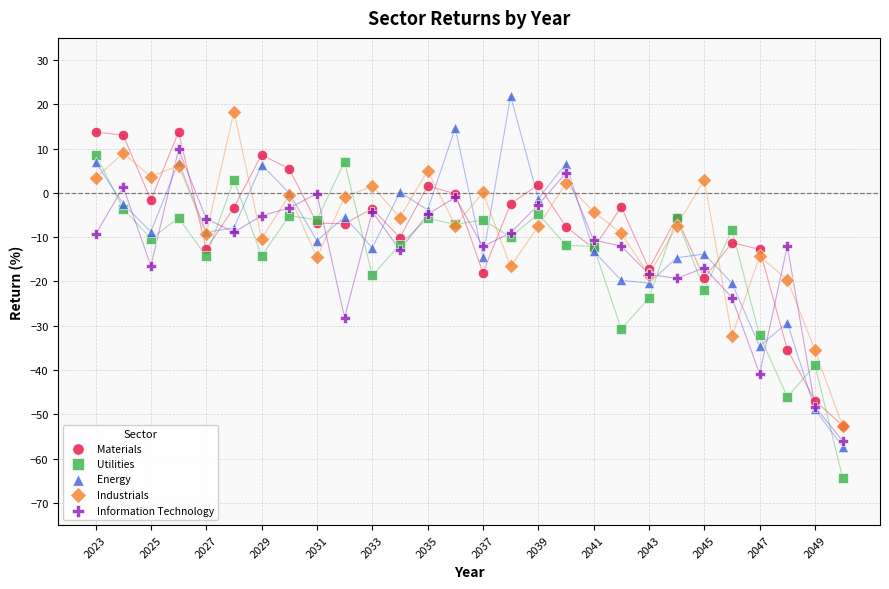

What are all the series names shown in the legend?

Materials, Utilities, Energy, Industrials, Information Technology